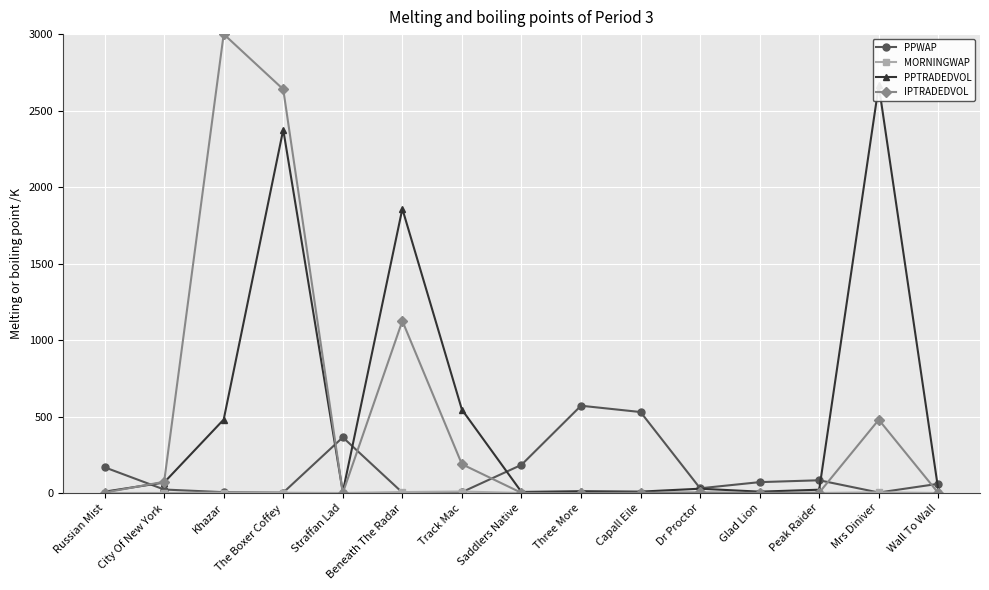

Rank the series by their maximum value, from highest to lowest.

IPTRADEDVOL, PPTRADEDVOL, PPWAP, MORNINGWAP